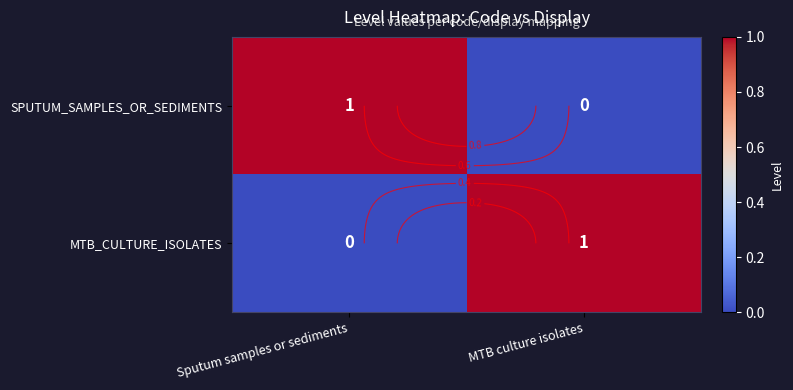

At how many categories does at least one series exceed 0?

2